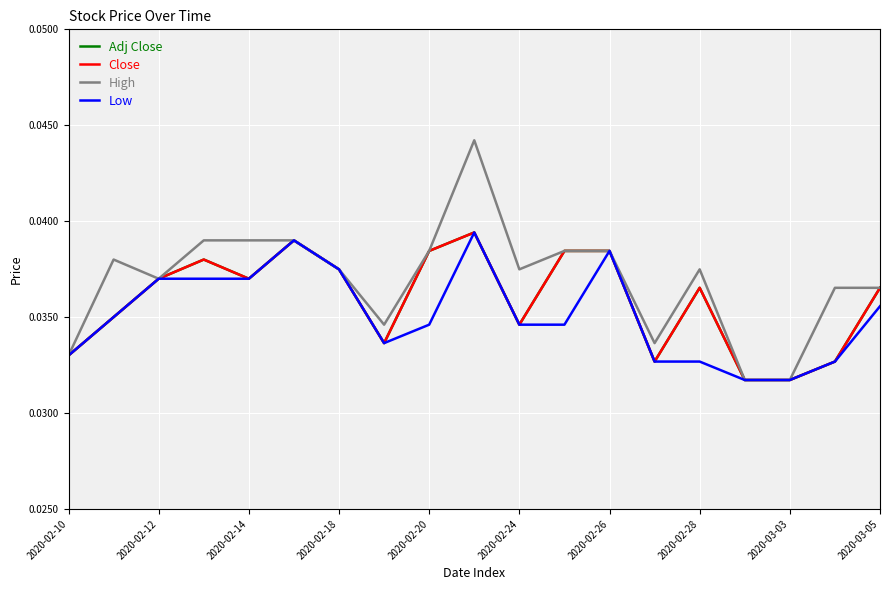

True or false: Close and Low cross at least once.

False